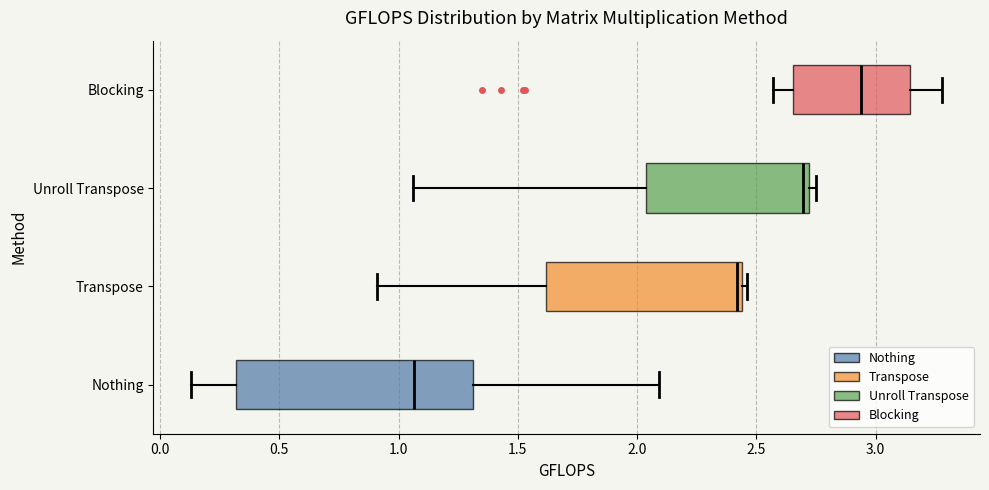

Reading bottom to top, read every box against the x-axis: the position of its median line, the range the box covers, and the ends of its whiskers. The values are not printed on the chart, so give them approximately, as read against the axis.

Nothing: median 1.05, box 0.30 to 1.30, whiskers 0.15 to 2.10
Transpose: median 2.40, box 1.60 to 2.45, whiskers 0.90 to 2.45 (just right of the box's right edge)
Unroll Transpose: median 2.70 (just left of the box's right edge), box 2.05 to 2.70, whiskers 1.05 to 2.75
Blocking: median 2.95, box 2.65 to 3.15, whiskers 2.55 to 3.30